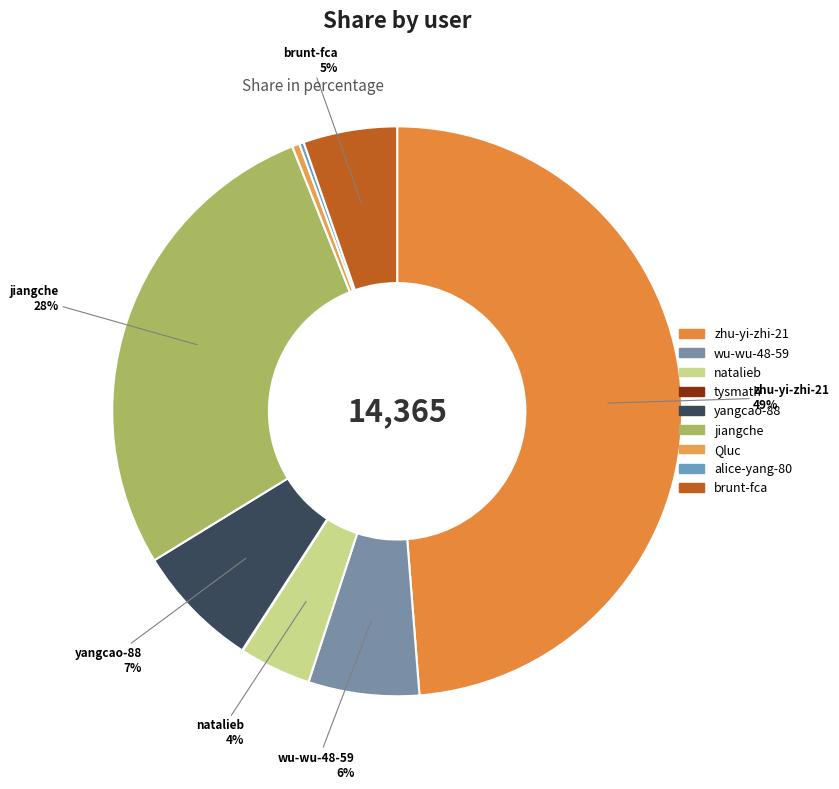

Count the number of slices in the pie.

9